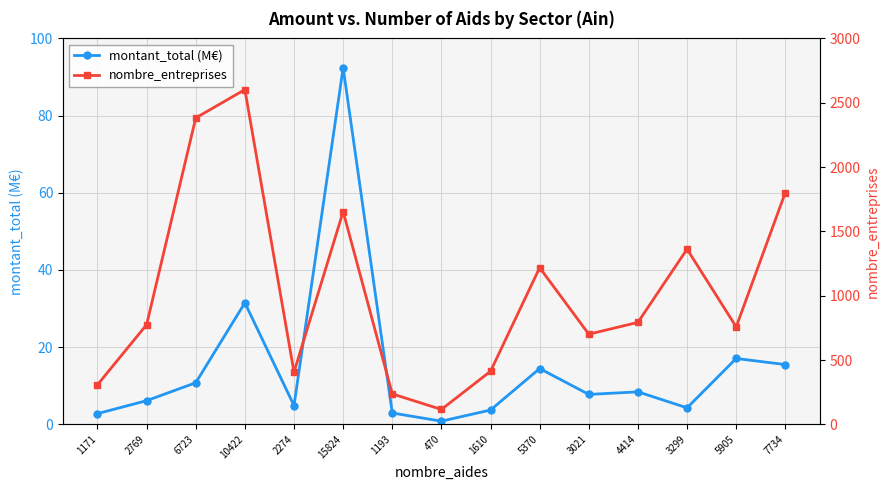

Count the number of categories in the chart.

15